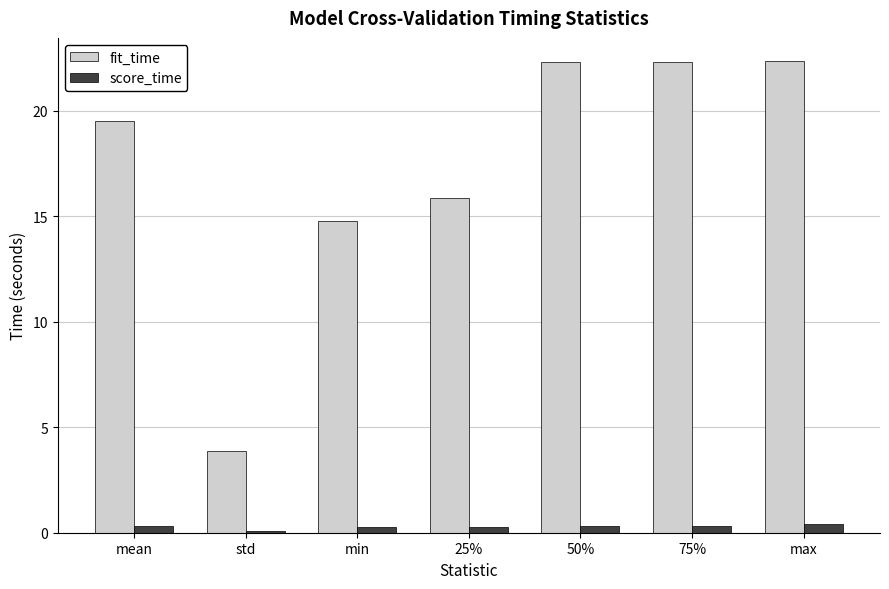

What are all the series names shown in the legend?

fit_time, score_time